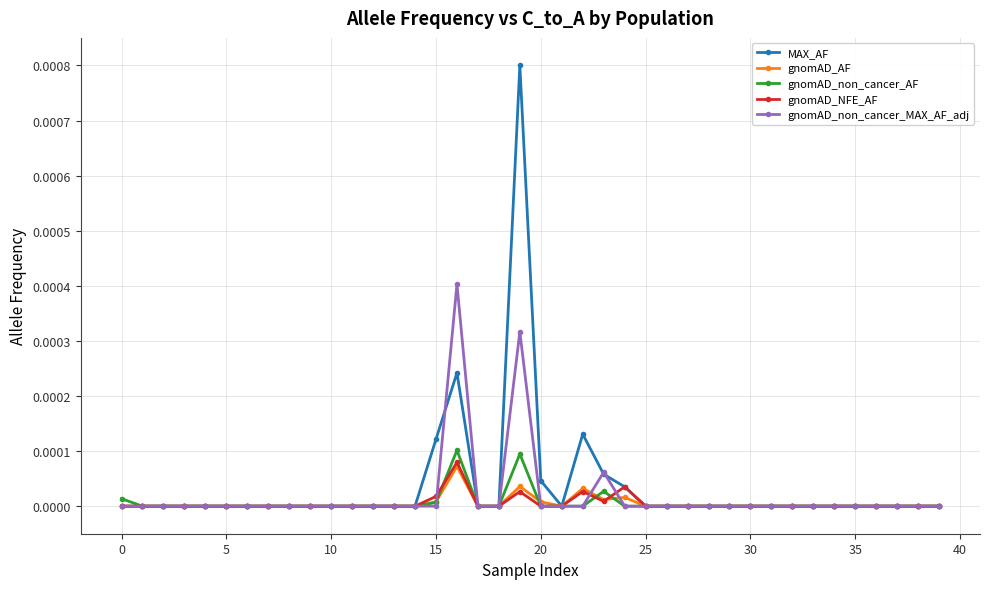

Which series has the largest range (max minus min)?

MAX_AF